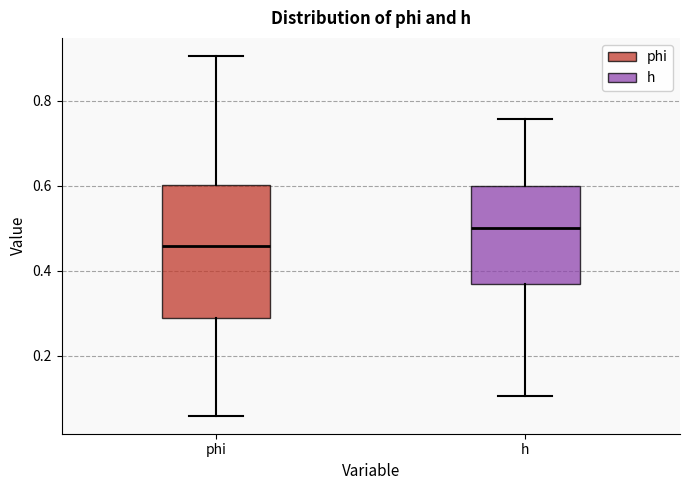

Which box's median line is the lowest?

phi